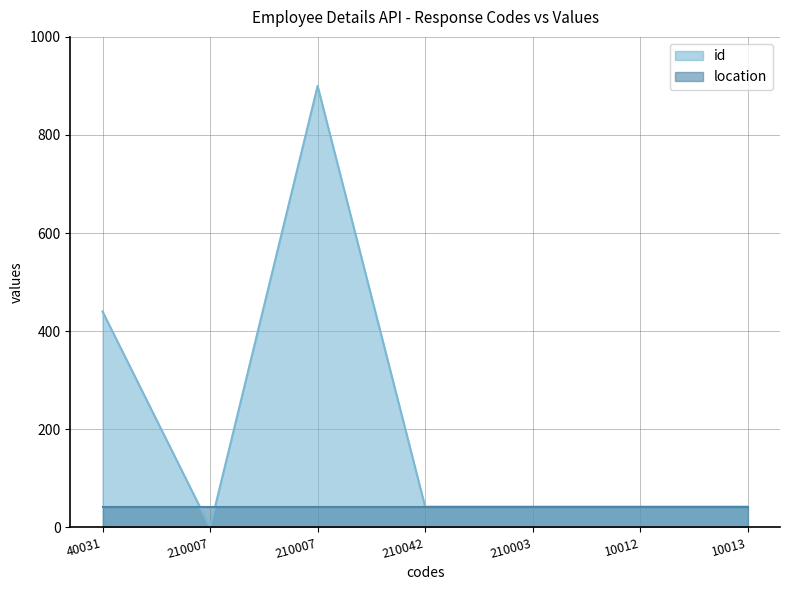

List the labels in order of value, largest first.

210007, 40031, 210042, 210003, 10012, 10013, 210007